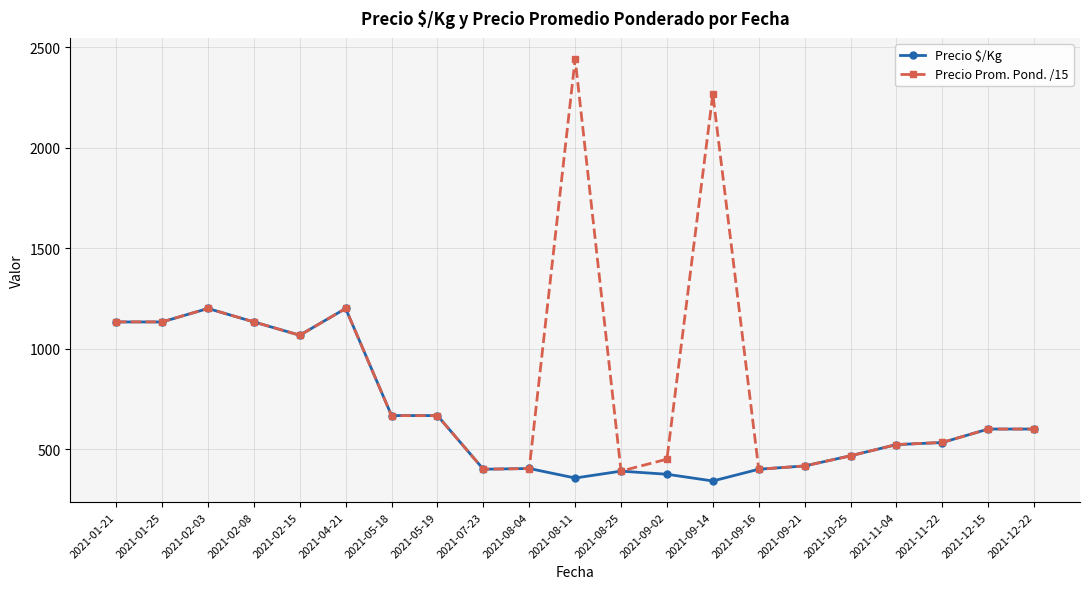

What value does the Precio Prom. Pond. /15 series have at 2021-11-04?

522.7